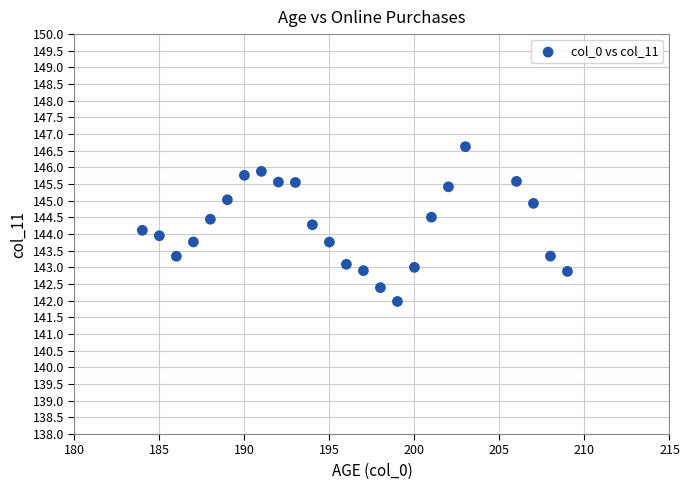

What is the range of X values (max minus min)?

25.0